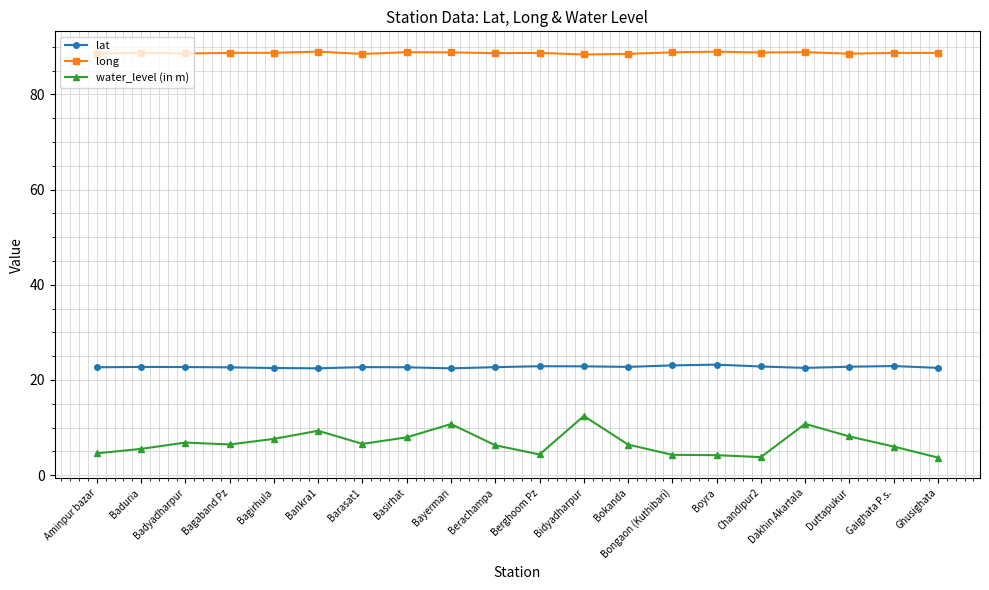

What is the value of the water_level (in m) point at the 20th from the left?

3.7